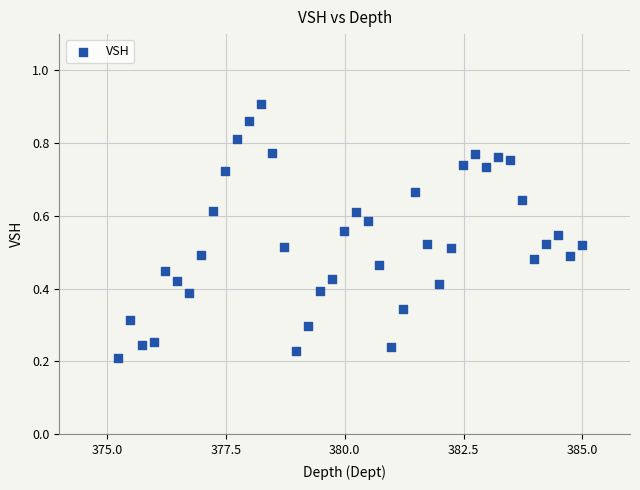

What is the range of X values (max minus min)?

9.8